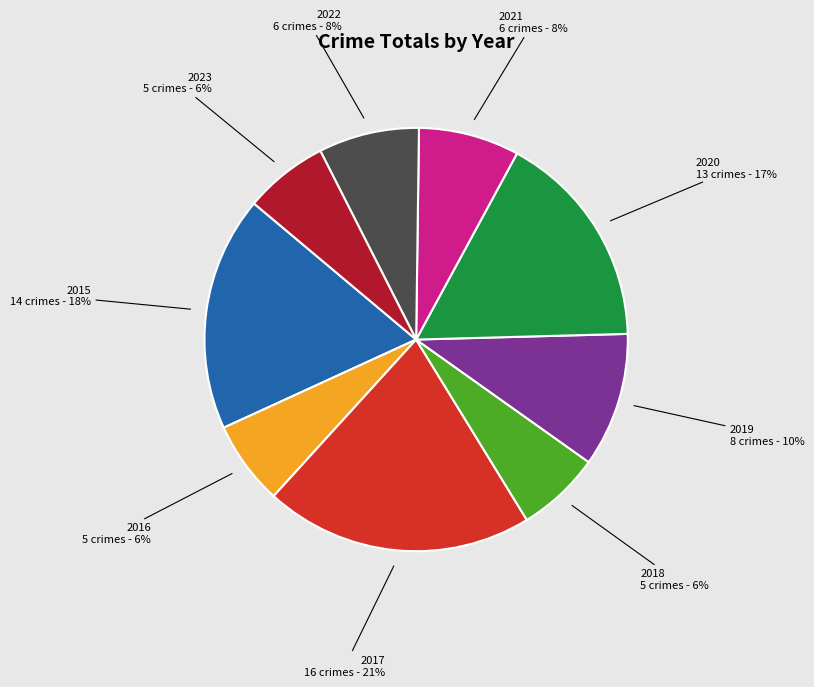

To the nearest percent, what is the average slice percentage?

11%